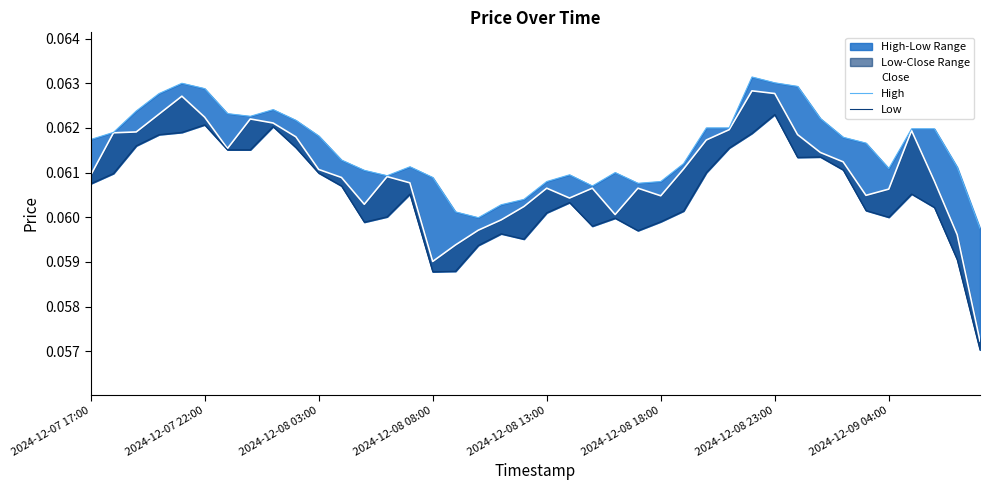

What is the smallest value displayed?

0.1